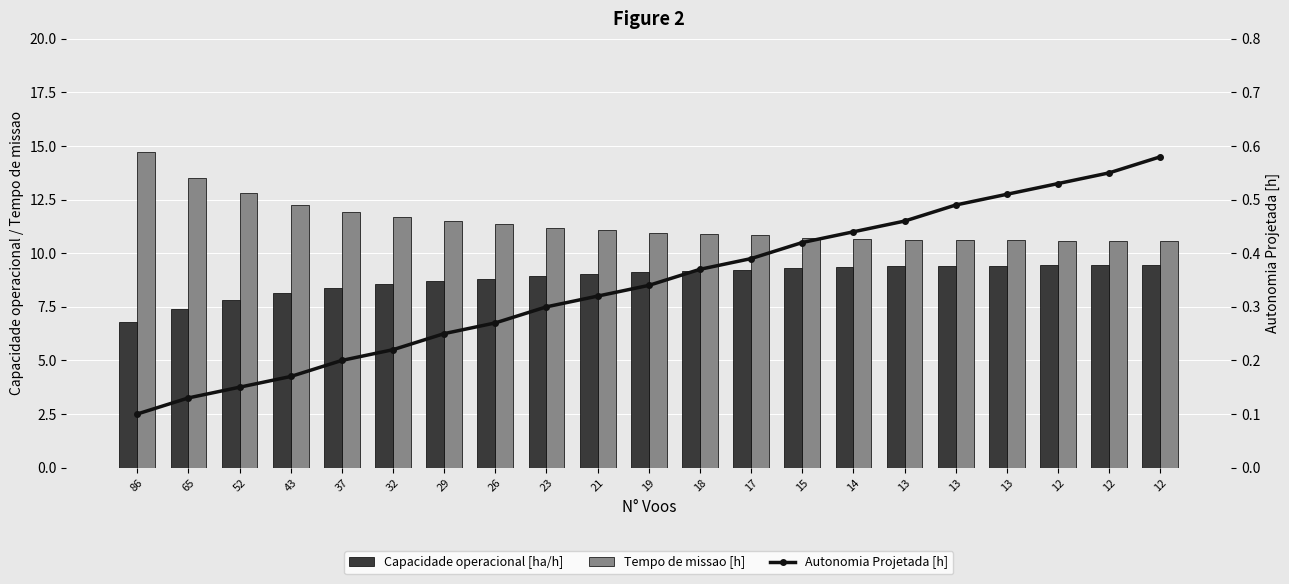

Read the Tempo de missao [h] value at 15.

10.7